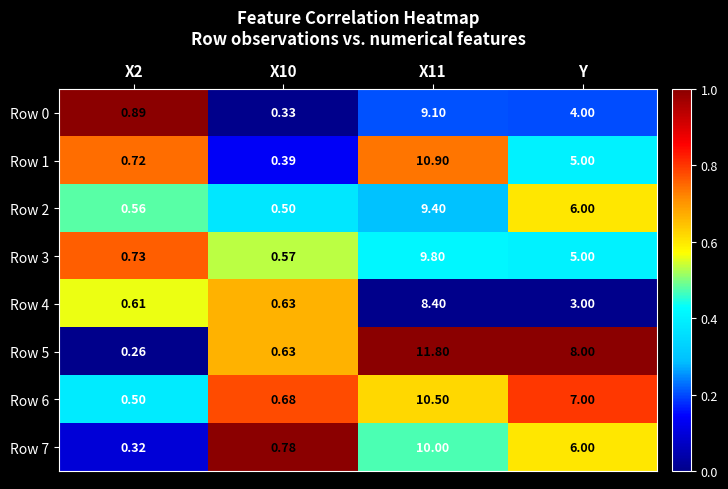

Is the value of Row 6 at X11 greater than the value of Row 2 at X2?

Yes